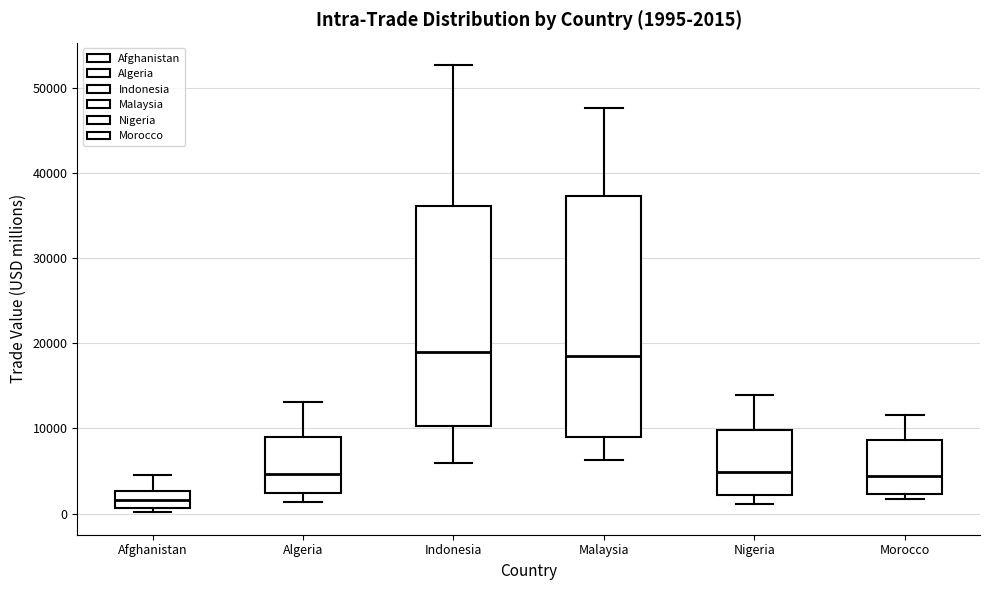

Comparing the boxes themselves (not the whiskers), which one is the tallest?

Malaysia